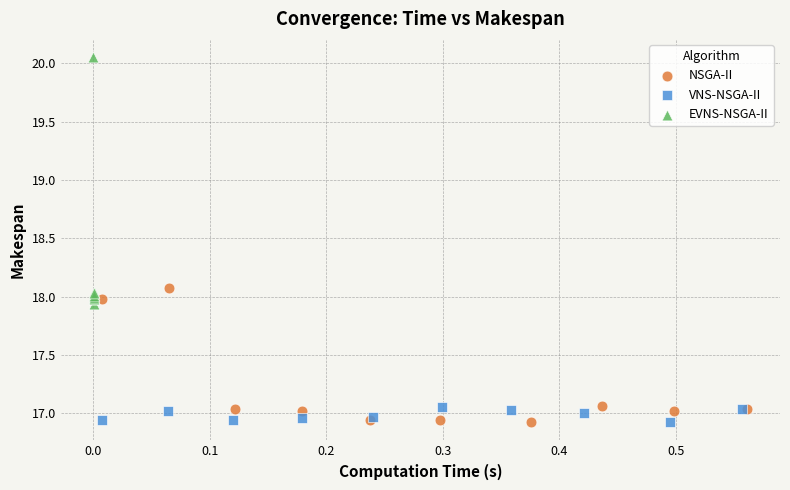

Which series reaches the maximum Y coordinate?

EVNS-NSGA-II